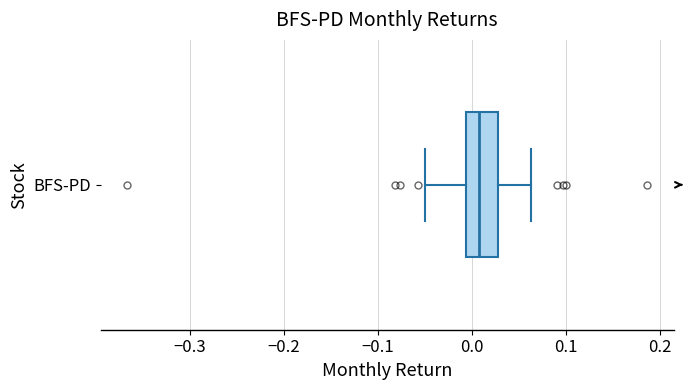

Transcribe this box plot: give where the median line is, the range the box spans, and where the two whiskers end, as read against the x-axis. The values are not printed on the chart, so give them approximately, as read against the axis.

median 0.01, box -0.01 to 0.03, whiskers -0.05 to 0.06